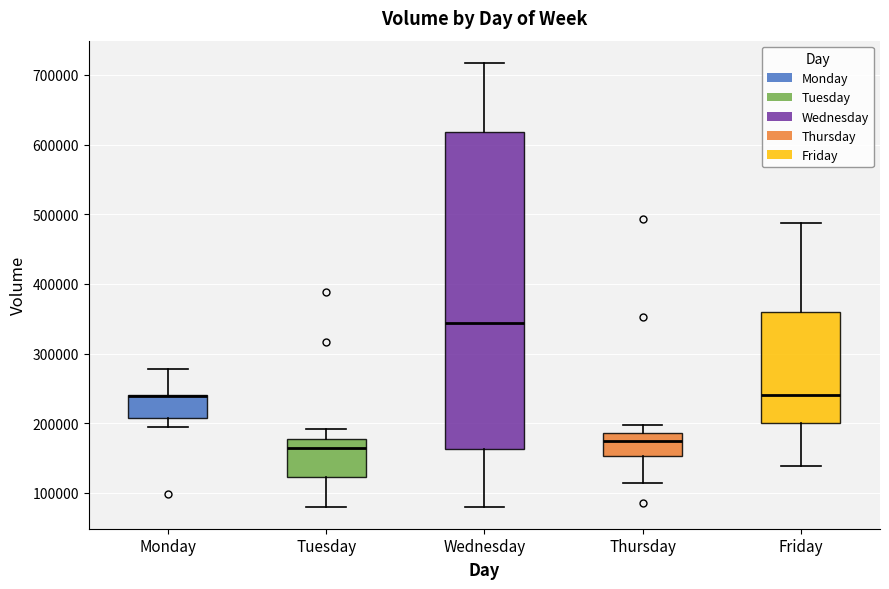

Where is the upper edge of the box for Friday on the y-axis? The values are not printed on the chart, so give them approximately, as read against the axis.

360000